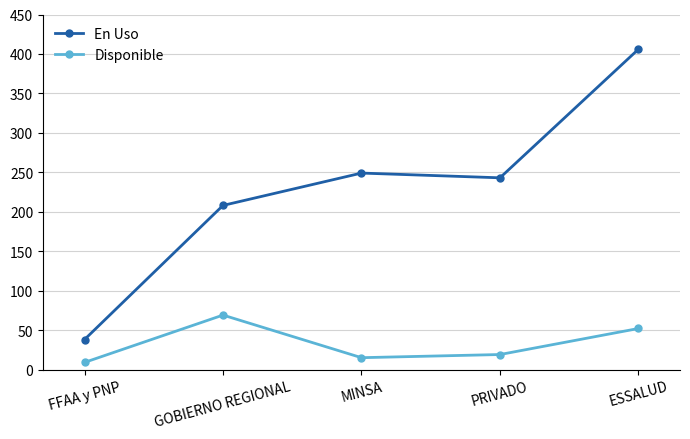

How many values in the En Uso series are below 243?

2